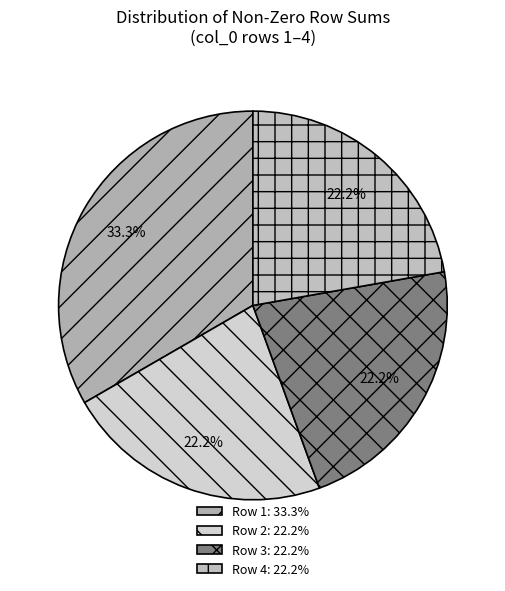

Which category has the biggest portion of the pie?

Row 1: 33.3%